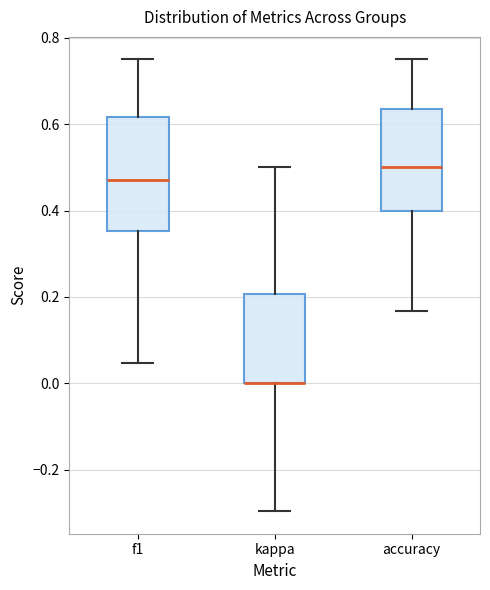

Which box is the tallest, from its lower edge to its upper edge?

f1